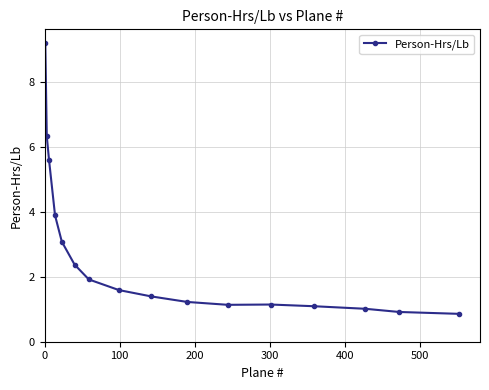

What is the value of the 16th point from the left?

0.9